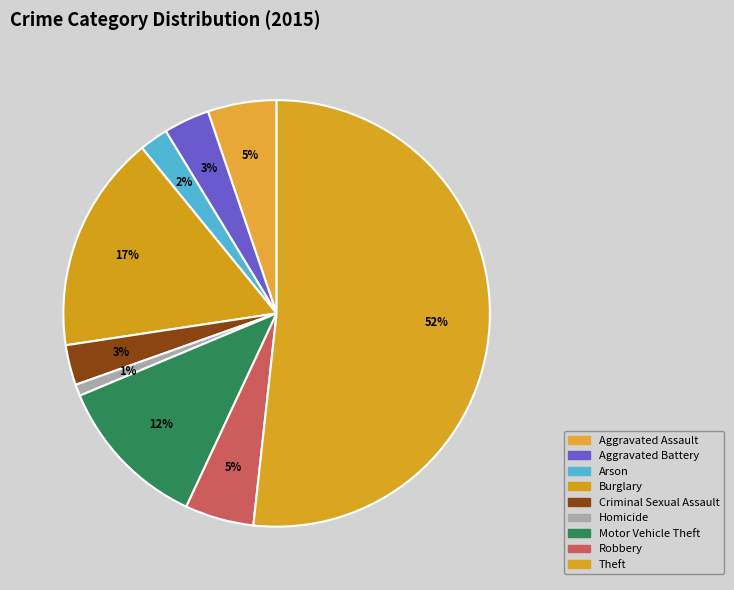

Rank the categories by value from lowest to highest.

Homicide, Arson, Criminal Sexual Assault, Aggravated Battery, Aggravated Assault, Robbery, Motor Vehicle Theft, Burglary, Theft